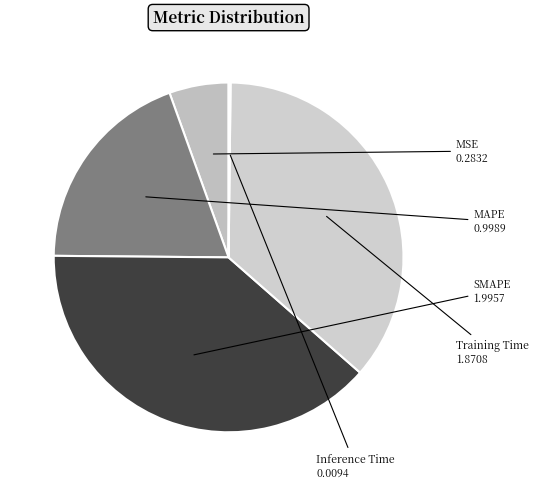

Combined, what portion of the pie is MSE and SMAPE?

44.2%